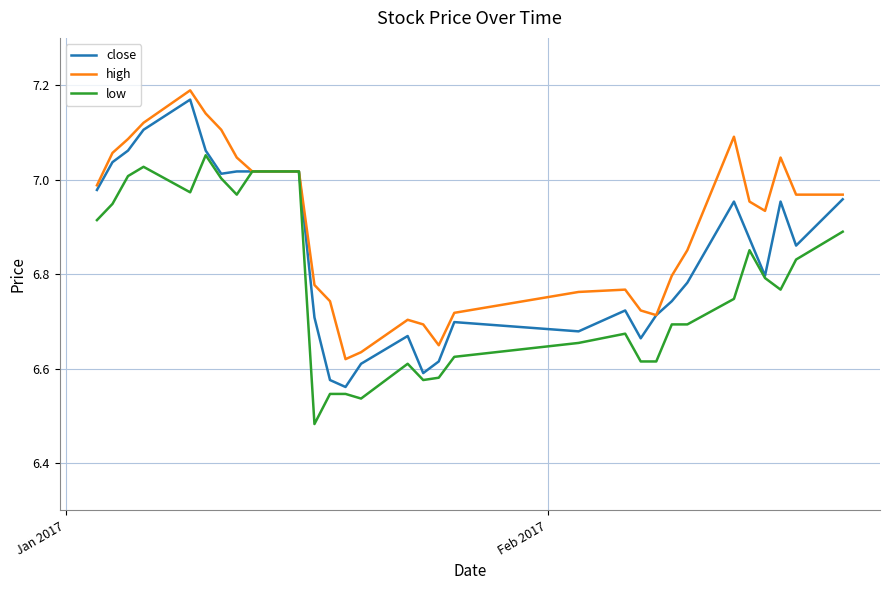

List the series in order of their overall mean, highest first.

high, close, low